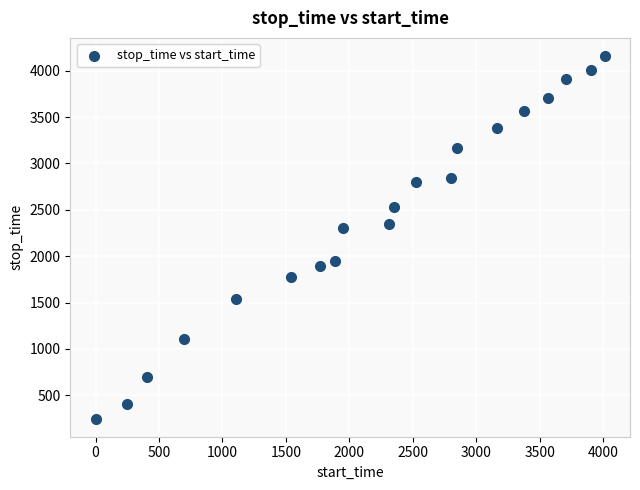

What is the range of X values (max minus min)?

4011